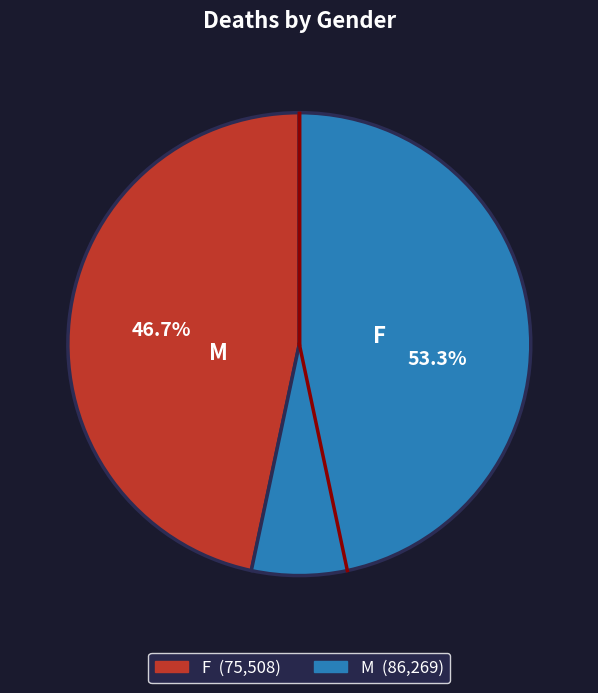

How many segments does this pie chart have?

2